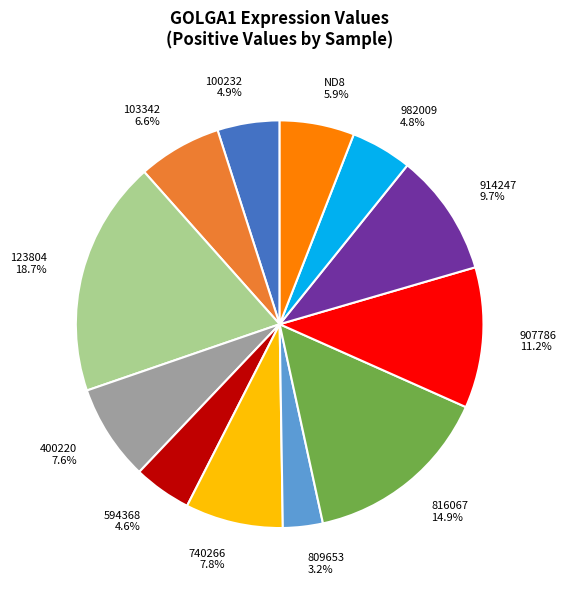

Count the number of slices in the pie.

12